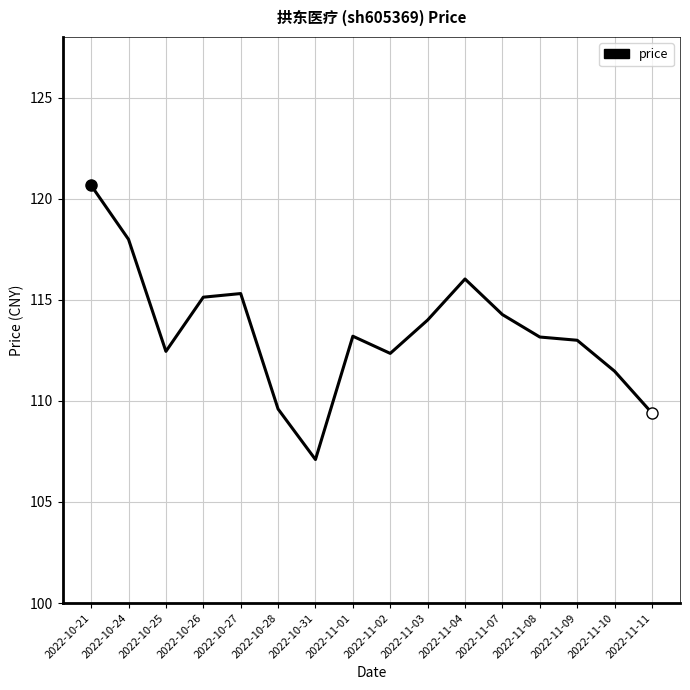

Which label corresponds to the smallest value in the chart?

2022-10-31